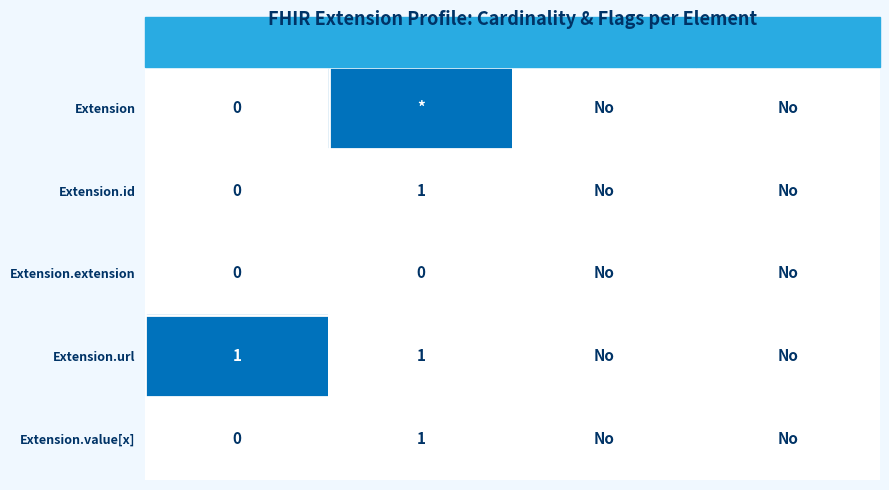

How many distinct data groups are displayed?

5